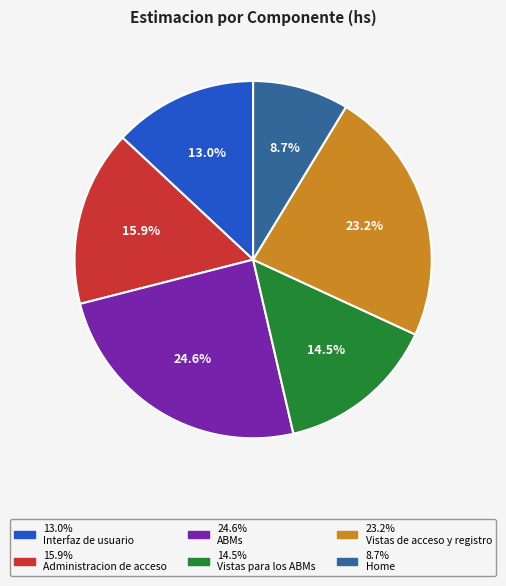

Is there any slice that represents more than half of the pie?

No